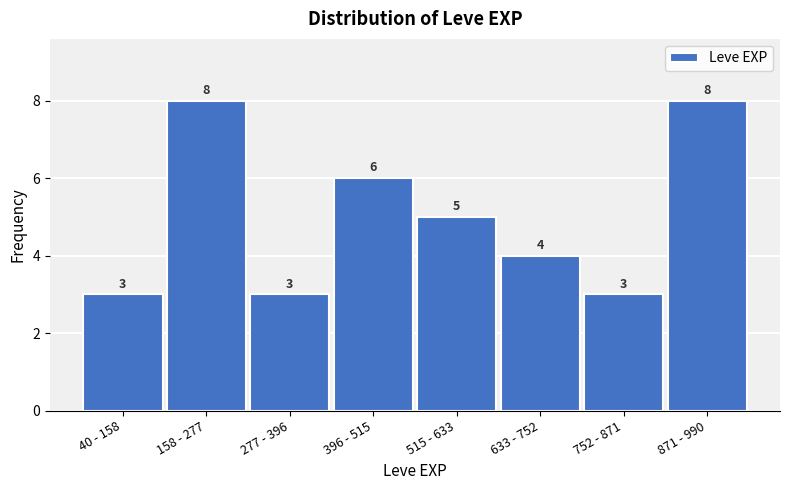

Reading left to right, list all the values displayed in this chart.

3	8	3	6	5	4	3	8